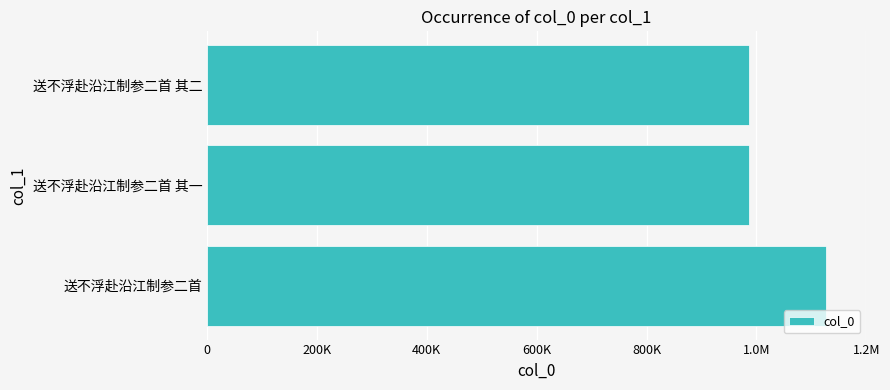

Are the bars horizontal?

Yes